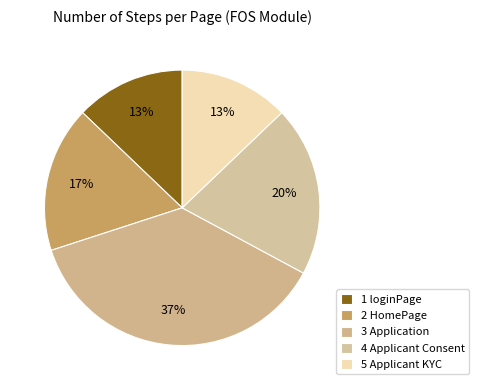

How many slices are in this pie chart?

5